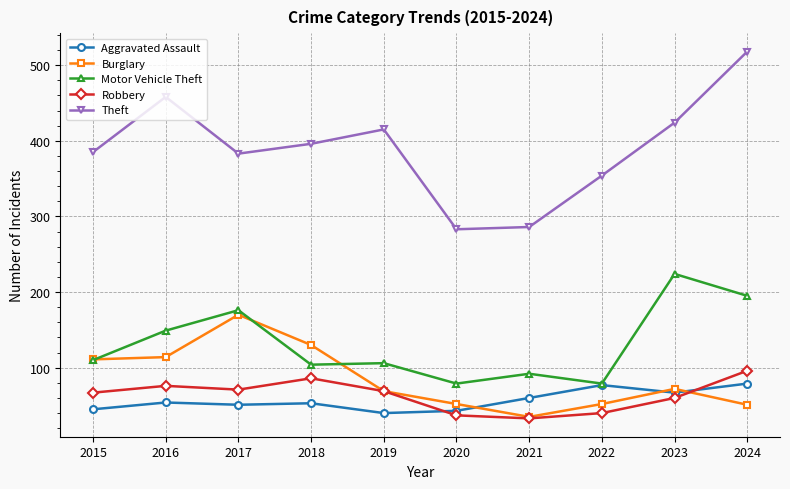

What is the maximum value shown in the chart?

518